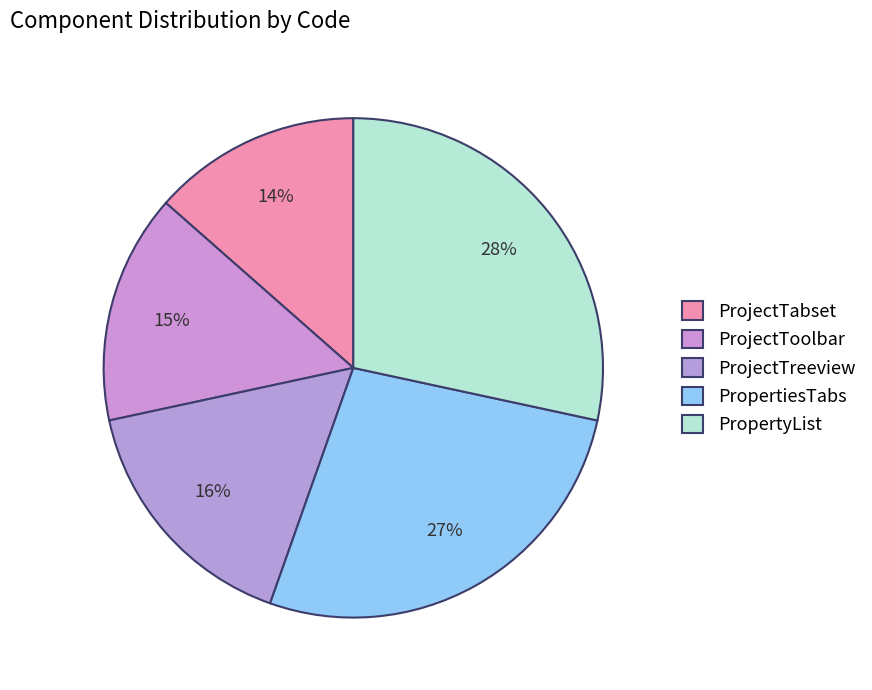

What percentage is the ProjectTreeview slice, to the nearest percent?

16%